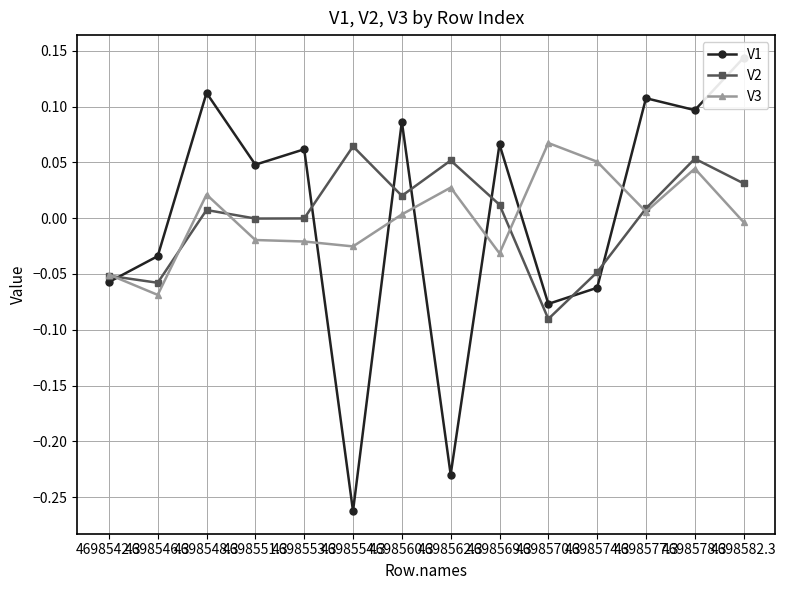

List the series in order of their overall mean, lowest first.

V1, V3, V2